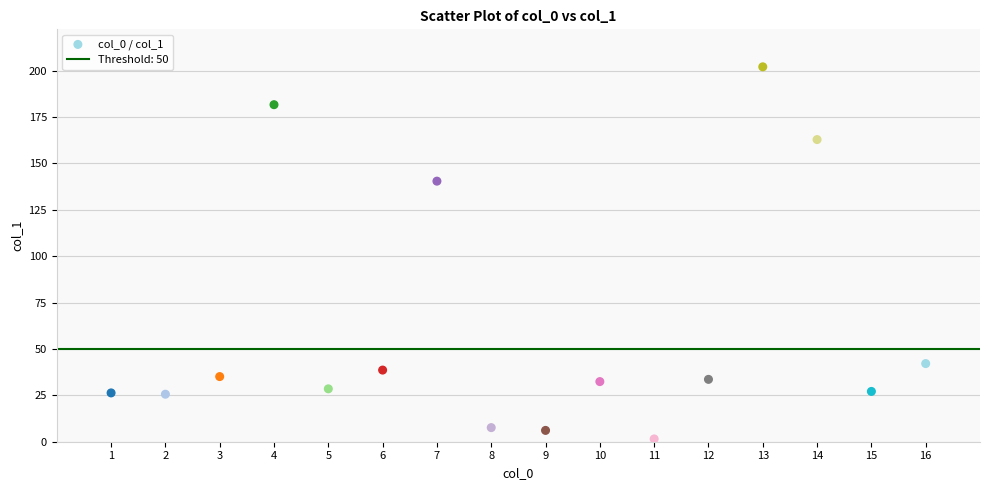

What is the range of X values (max minus min)?

15.0